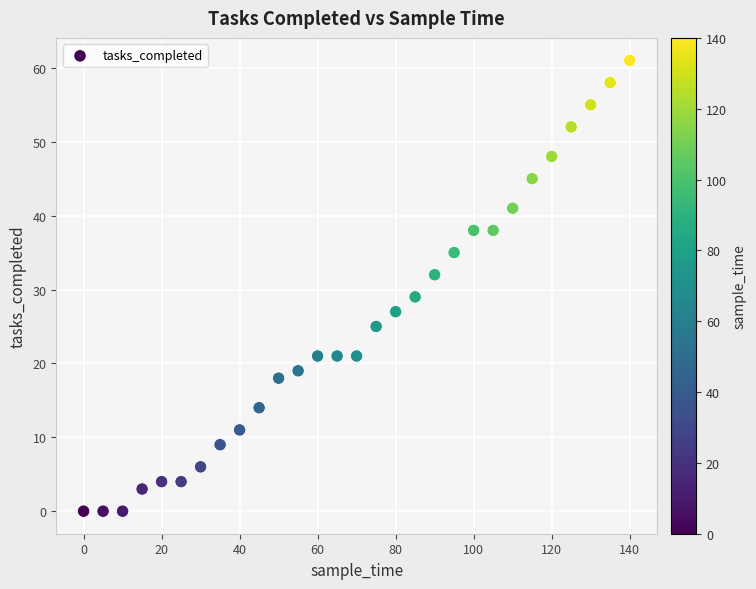

What Y value in the scatter plot is closest to 30?

29